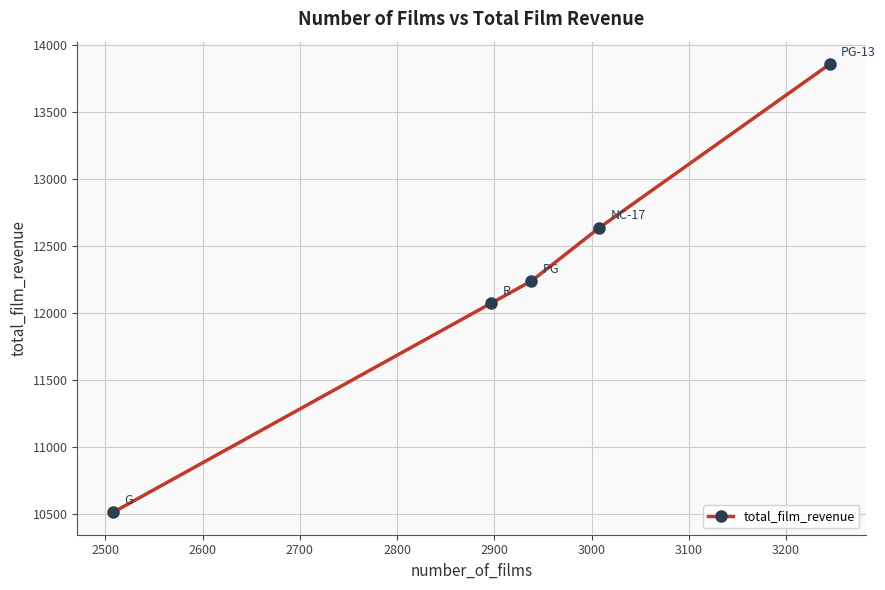

What is the sum of all values?

61312.0